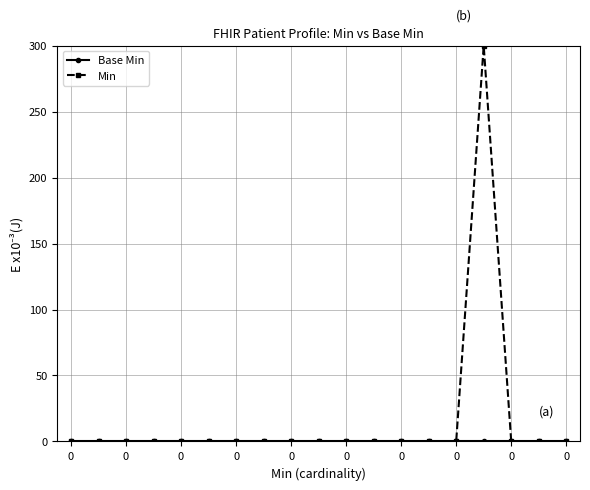

Which series has the largest total across all categories?

Min